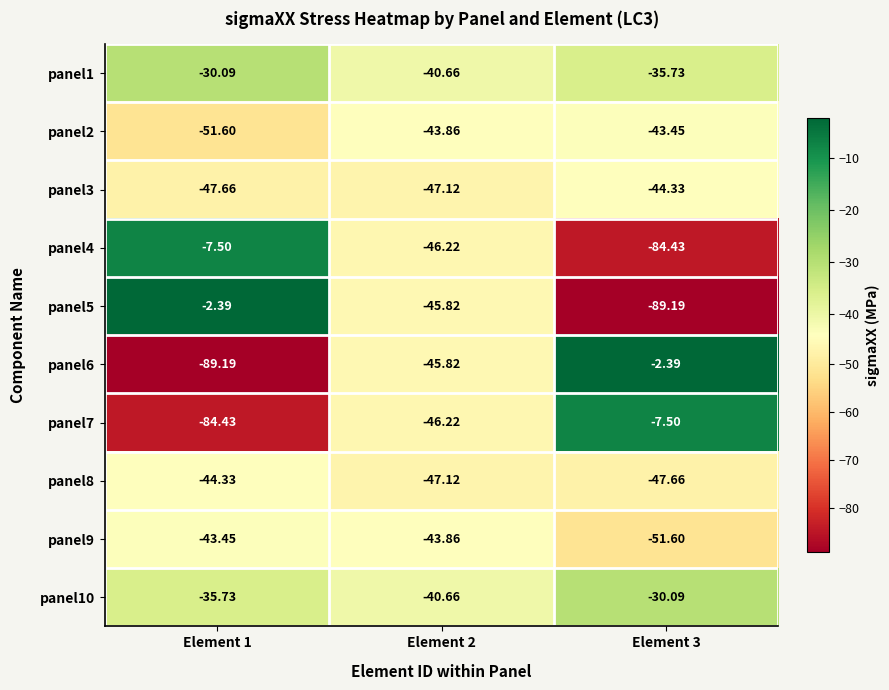

Is the value of panel2 at Element 3 greater than the value of panel8 at Element 1?

Yes